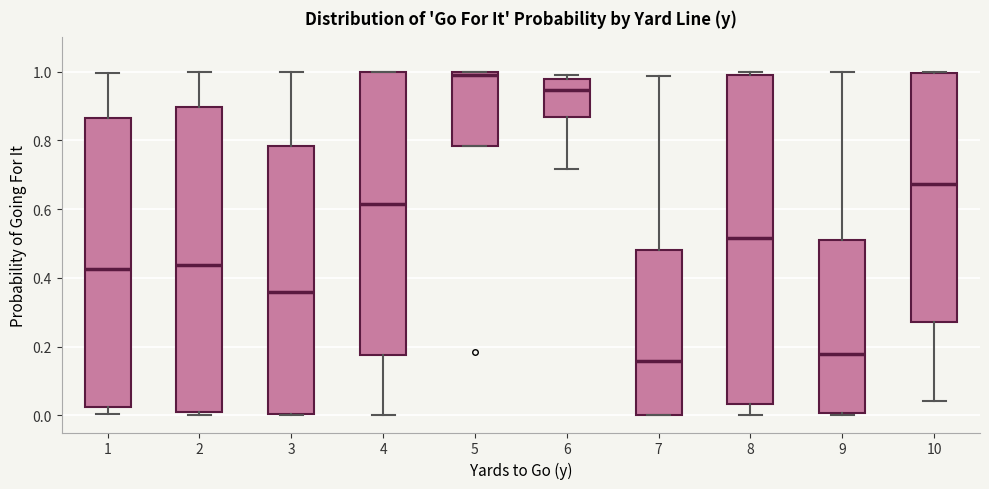

Which box's median line is the lowest?

7